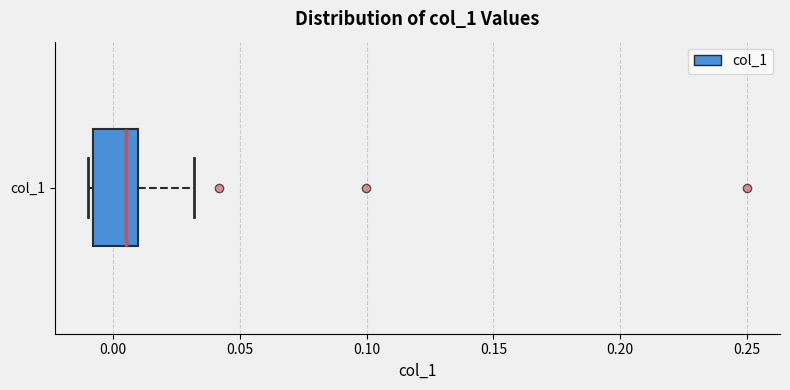

Read this box plot against the x-axis: the position of the median line, the range covered by the box, and the ends of both whiskers. The values are not printed on the chart, so give them approximately, as read against the axis.

median 0.005, box -0.010 to 0.010, whiskers -0.010 (just left of the box's left edge) to 0.030